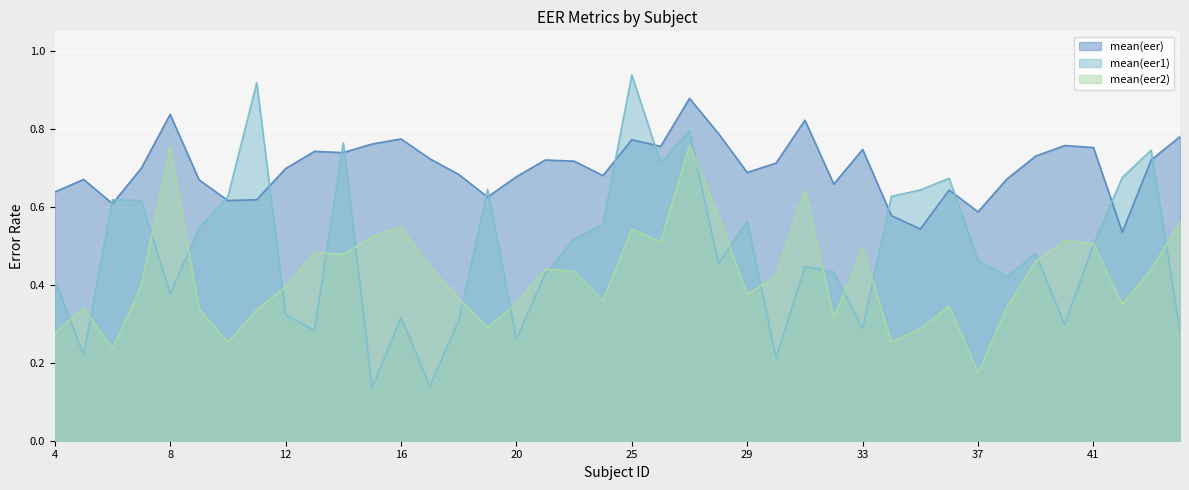

True or false: mean(eer) and mean(eer2) intersect in this chart.

False